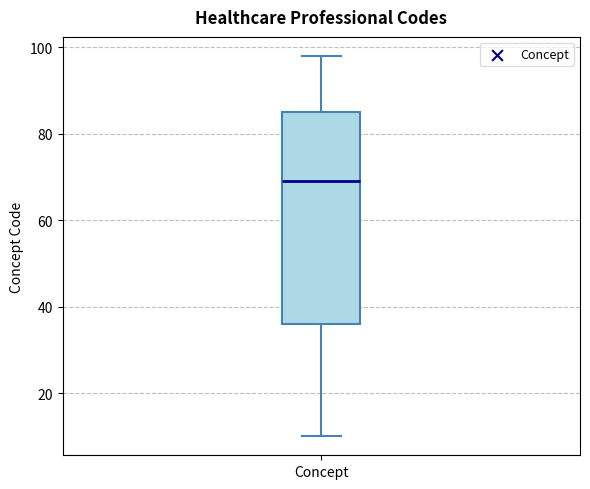

Read this box plot against the y-axis: the position of the median line, the range covered by the box, and the ends of both whiskers. The values are not printed on the chart, so give them approximately, as read against the axis.

median 70, box 36 to 86, whiskers 10 to 98